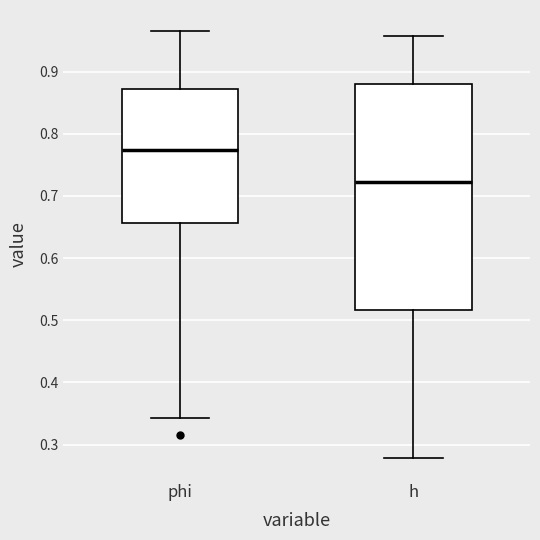

Reading left to right, read every box against the y-axis: the position of its median line, the range the box covers, and the ends of its whiskers. The values are not printed on the chart, so give them approximately, as read against the axis.

phi: median 0.77, box 0.66 to 0.87, whiskers 0.34 to 0.96
h: median 0.72, box 0.52 to 0.88, whiskers 0.28 to 0.96